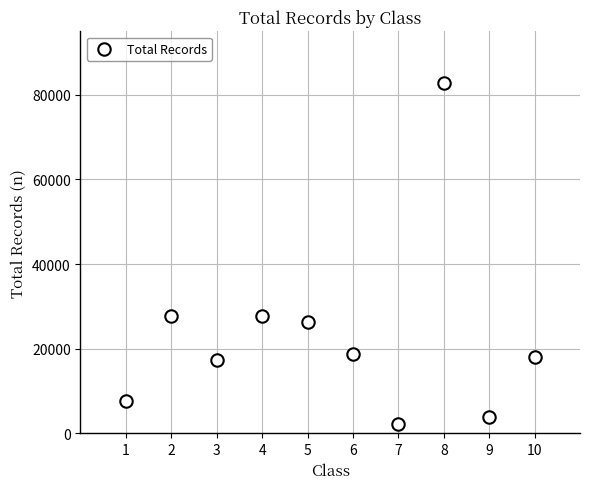

What is the range of Y values (max minus min)?

80660